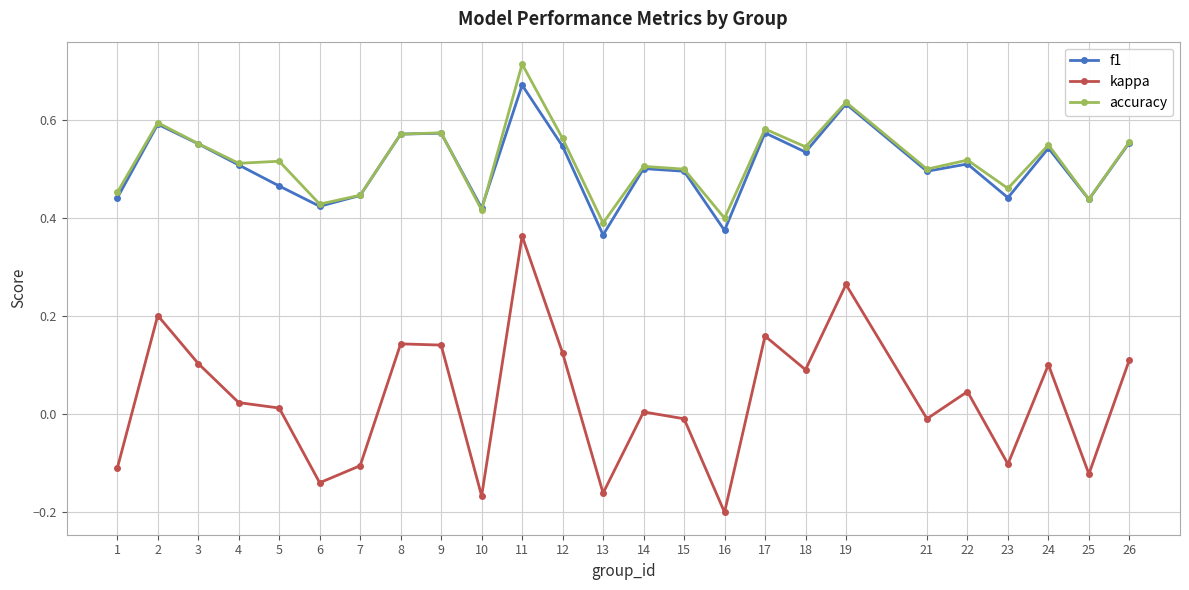

True or false: f1 and kappa intersect in this chart.

False